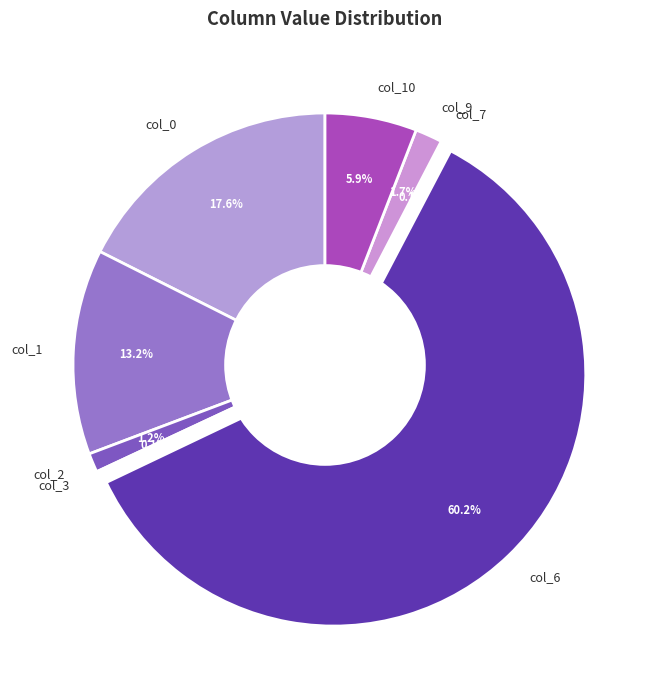

What is the total percentage of col_1 and col_10?

19.1%